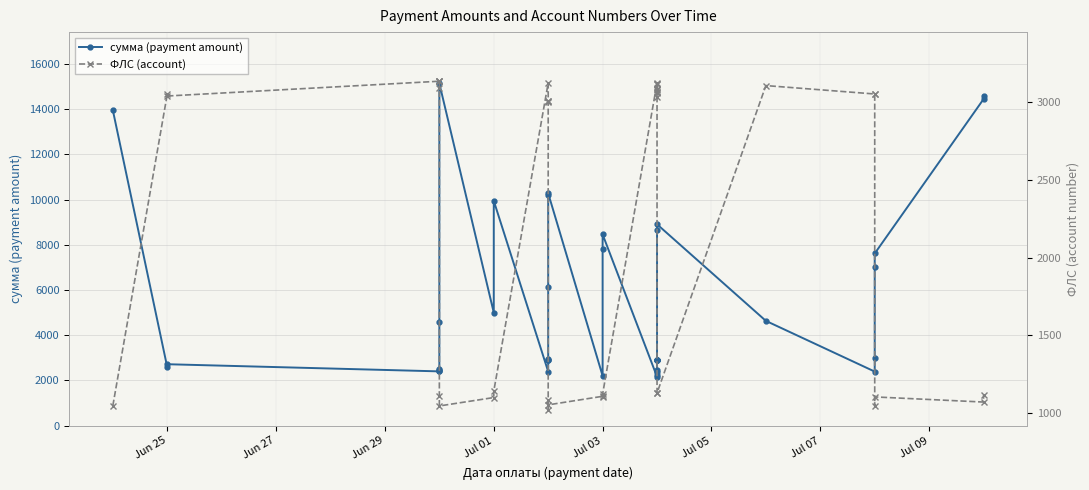

The ФЛС (account) series shows 1123.0 at Jul 03. True or false?

True